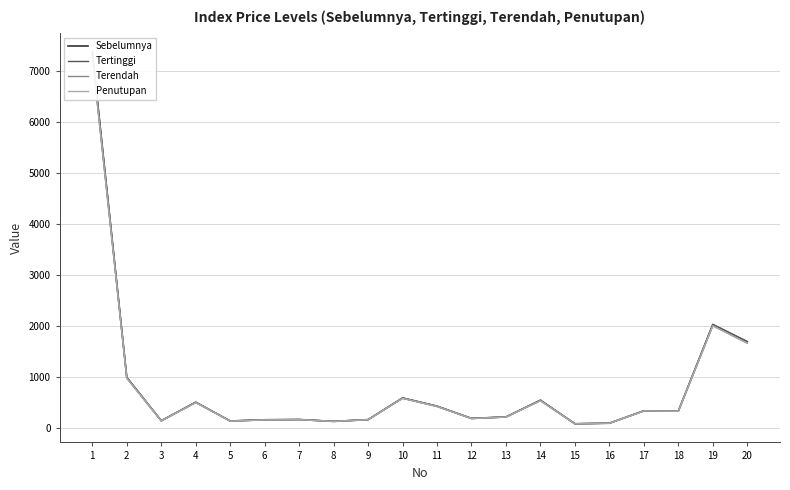

True or false: Sebelumnya has a value of 501.7 at 4.

True